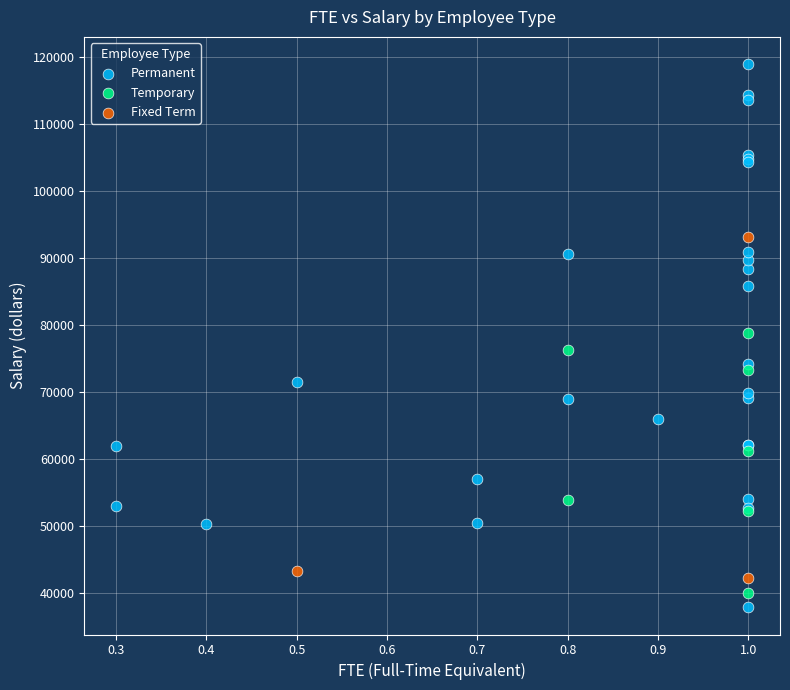

Which series has the largest Y range (max minus min)?

Permanent